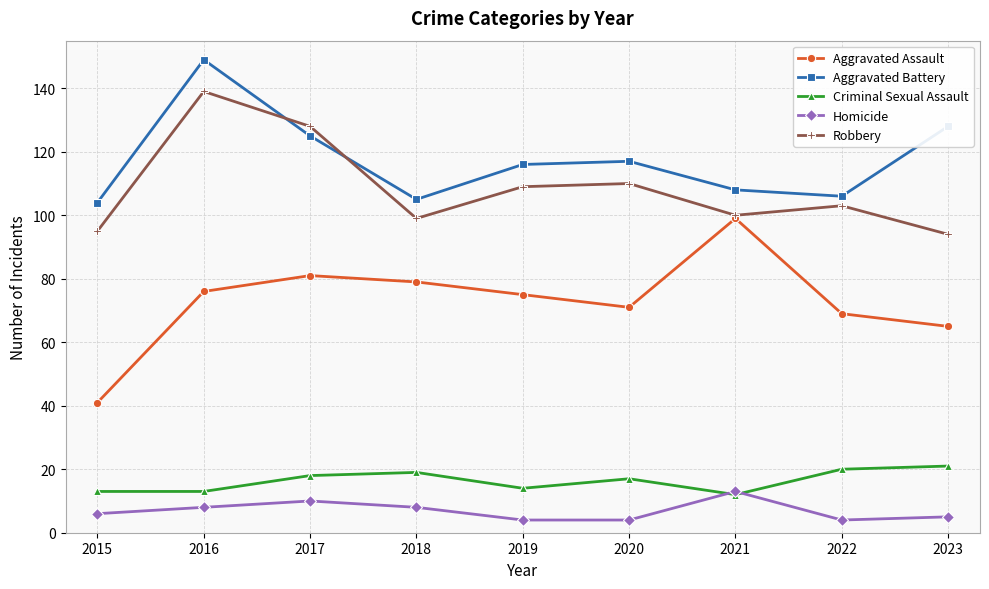

How many lines are shown in the chart?

5